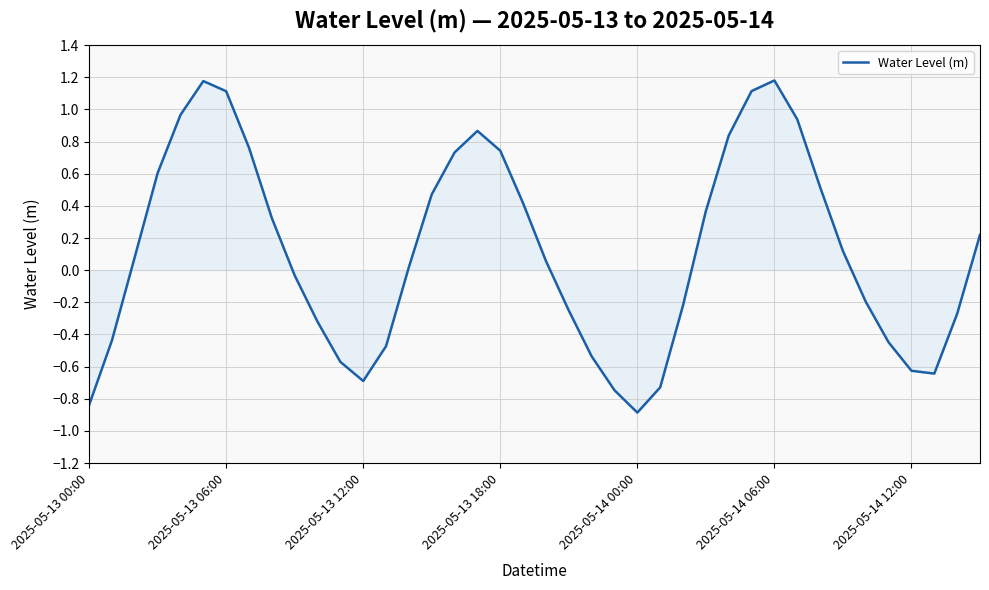

What is the greatest value displayed?

1.2